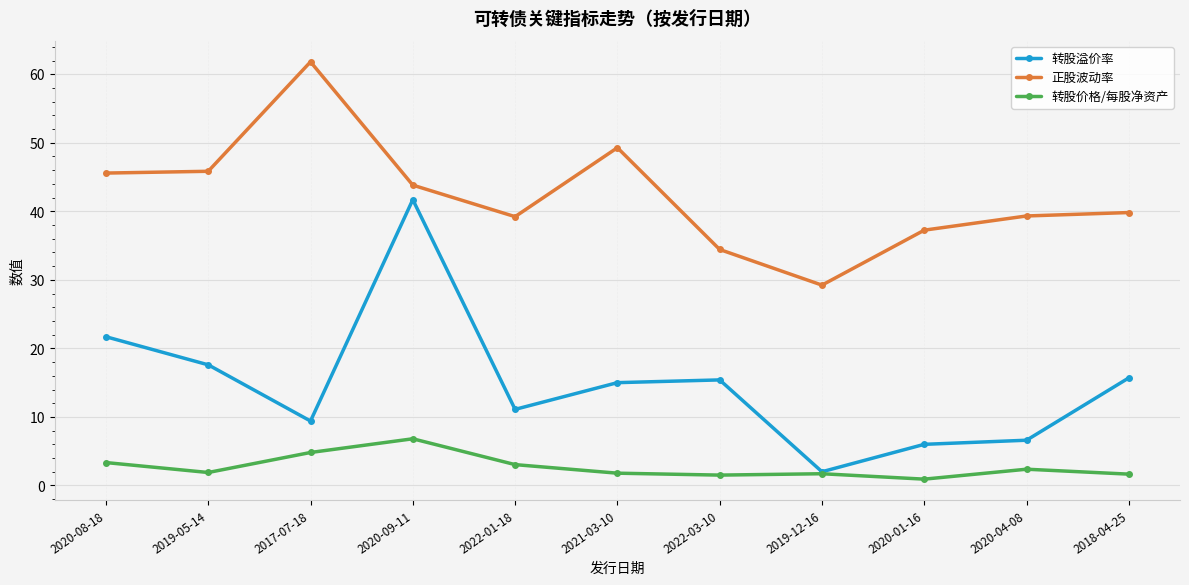

Is it true that 正股波动率 equals 61.8 at 2017-07-18?

True